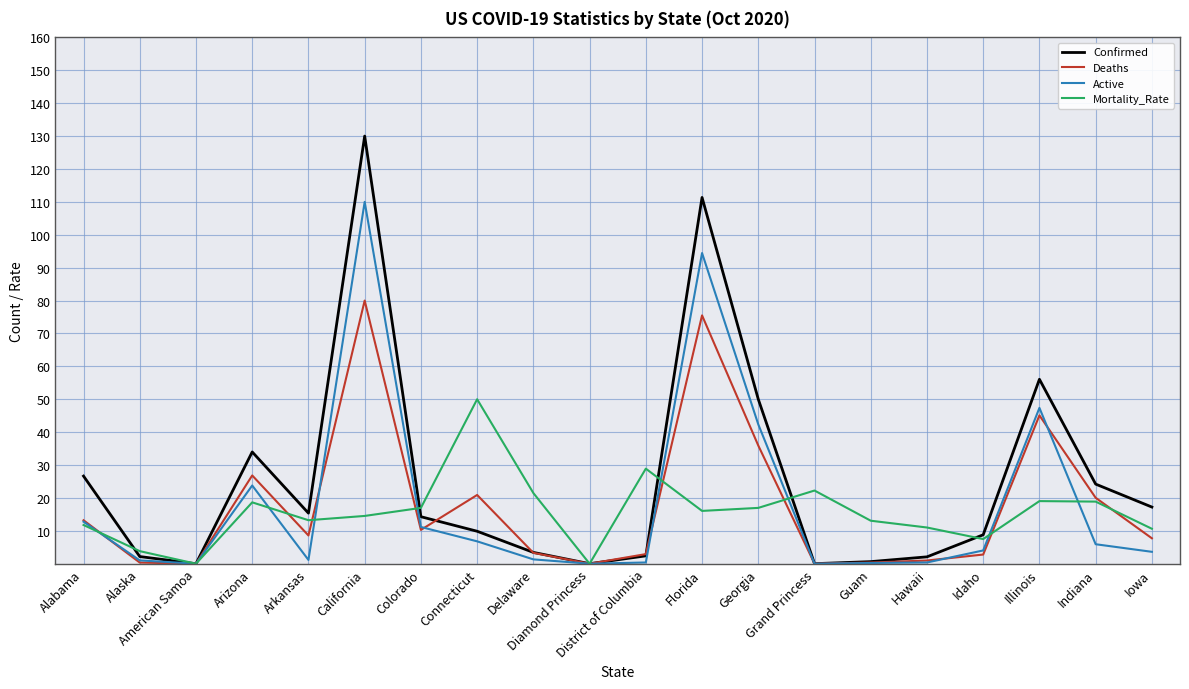

What are all the series names shown in the legend?

Confirmed, Deaths, Active, Mortality_Rate